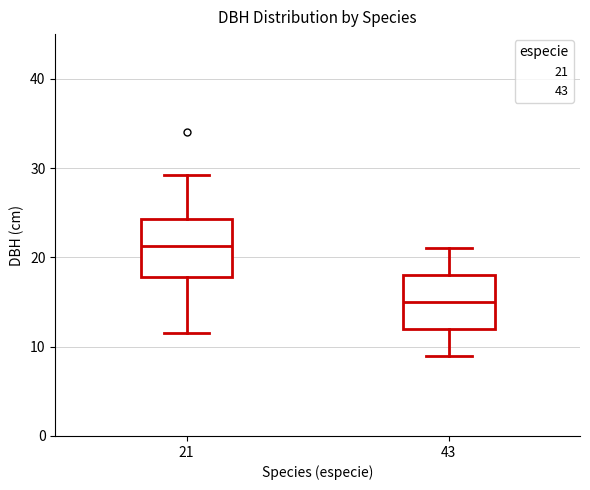

Where does the lower whisker of the box at x = 21 end on the y-axis? The values are not printed on the chart, so give them approximately, as read against the axis.

12